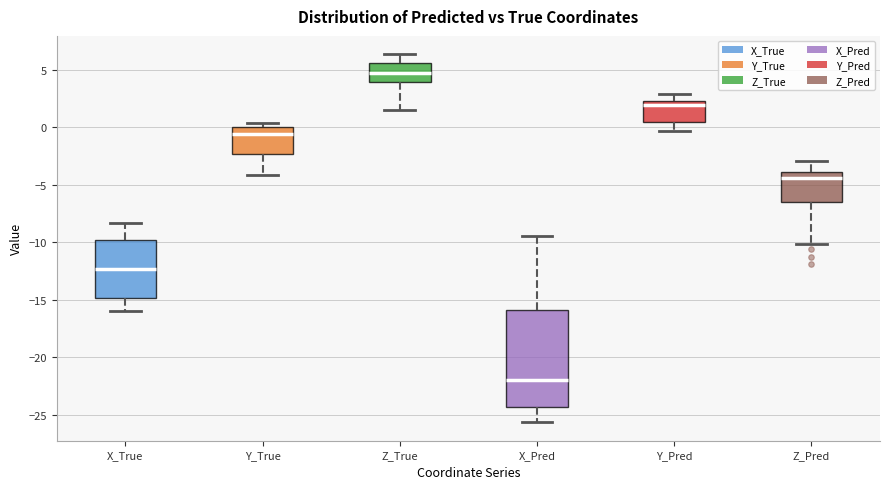

Where does the median line of the box for Y_True sit on the y-axis? The values are not printed on the chart, so give them approximately, as read against the axis.

-0.5